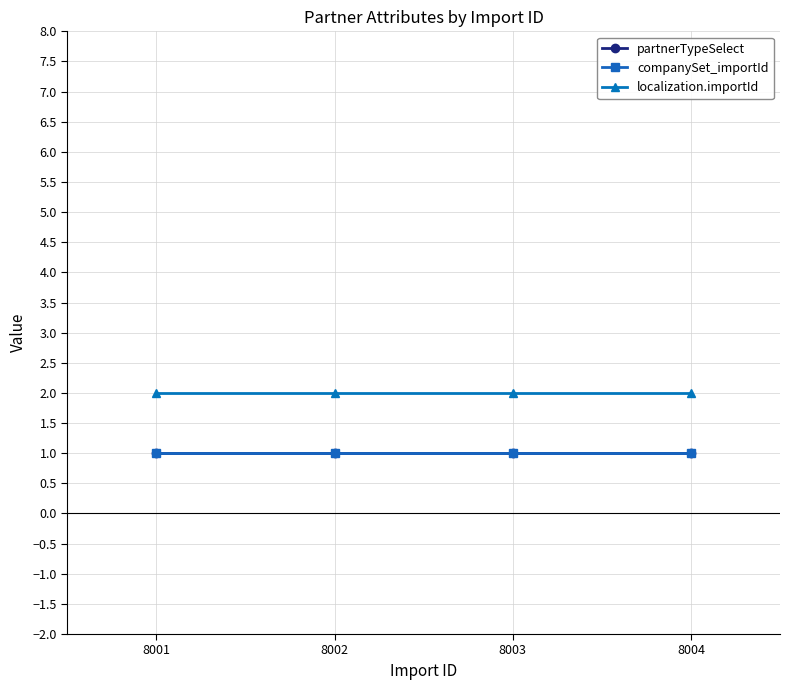

Does the chart have visible grid lines?

Yes